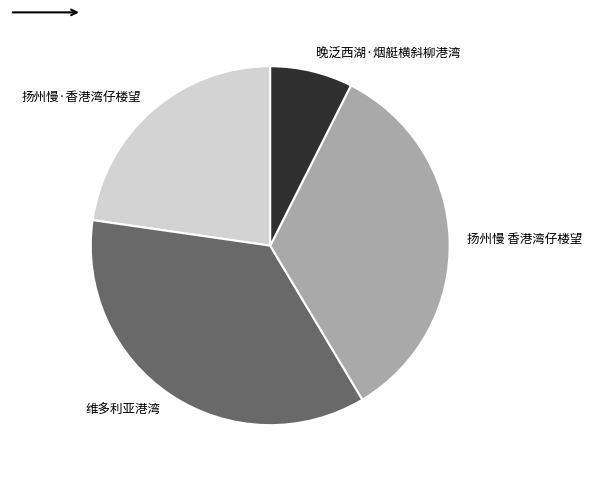

Is there any slice that represents more than half of the pie?

No